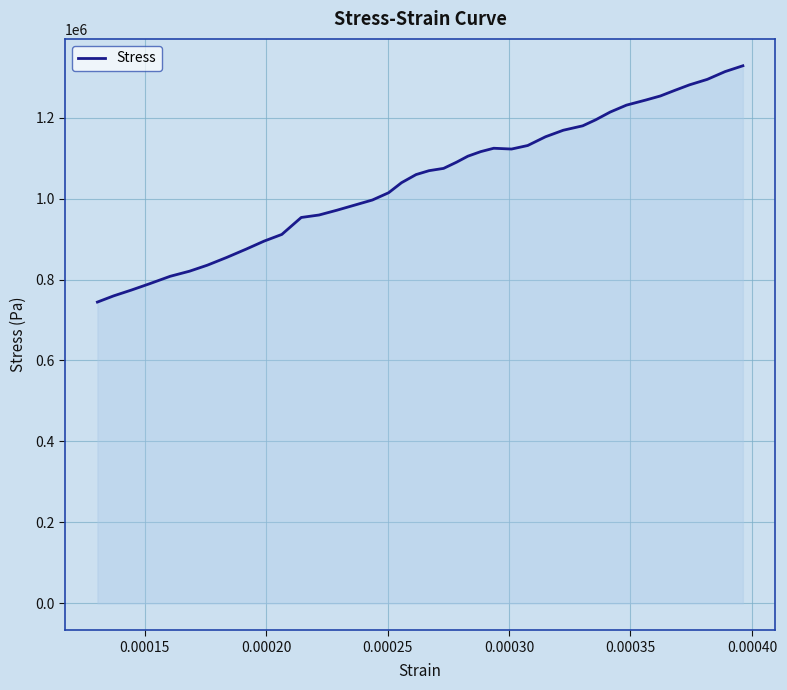

What is the difference between the maximum and minimum values?

583714.7